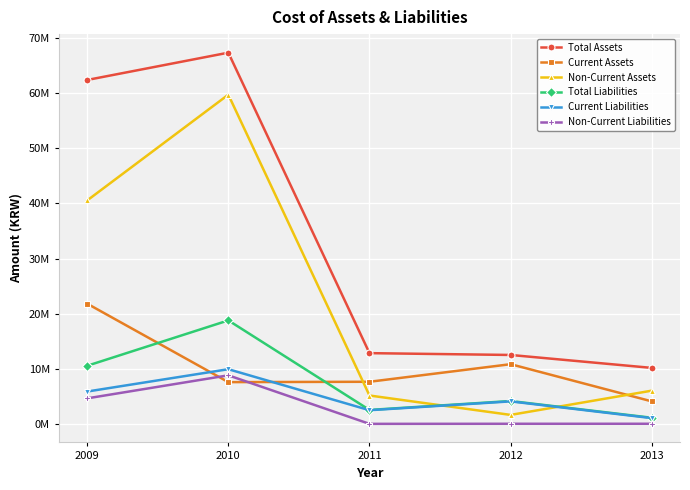

What are all the series names shown in the legend?

Total Assets, Current Assets, Non-Current Assets, Total Liabilities, Current Liabilities, Non-Current Liabilities